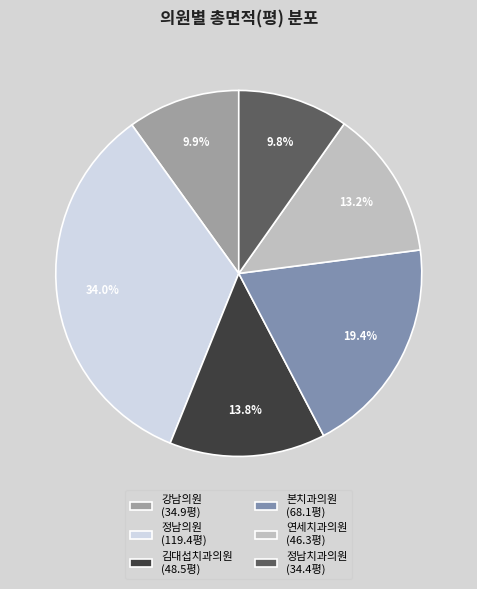

How many slices are in this pie chart?

6